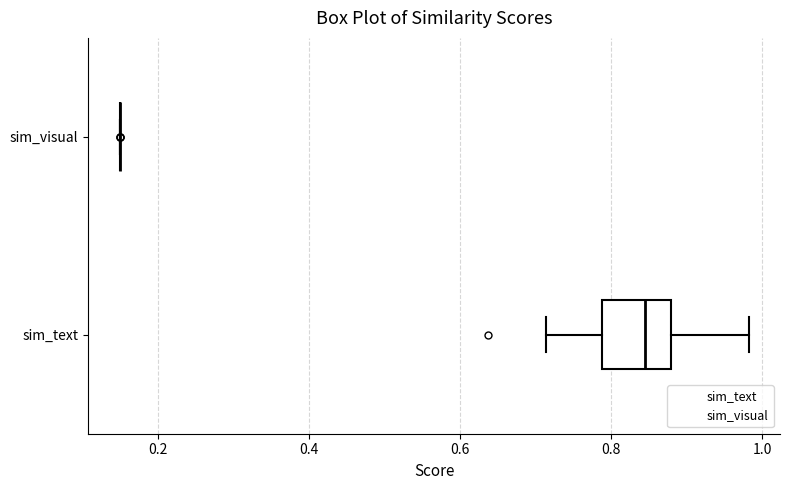

Which box is the widest, from its left edge to its right edge?

sim_text